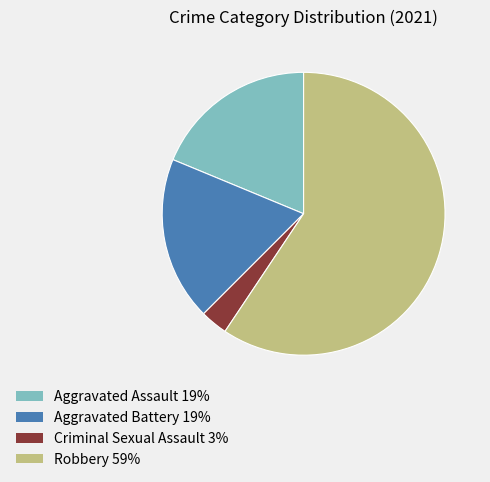

Between Criminal Sexual Assault and Robbery, which is larger?

Robbery